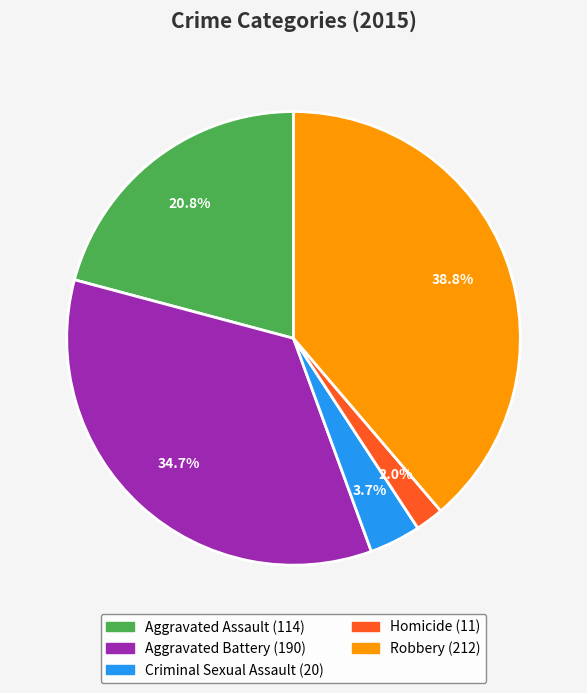

Does Aggravated Battery represent more than half of the total?

No